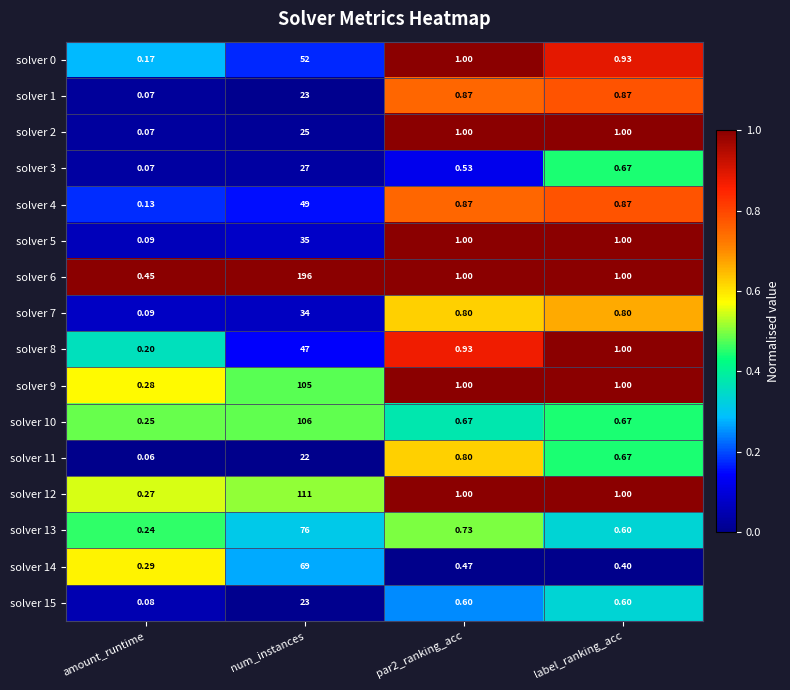

Count the number of categories in the chart.

4